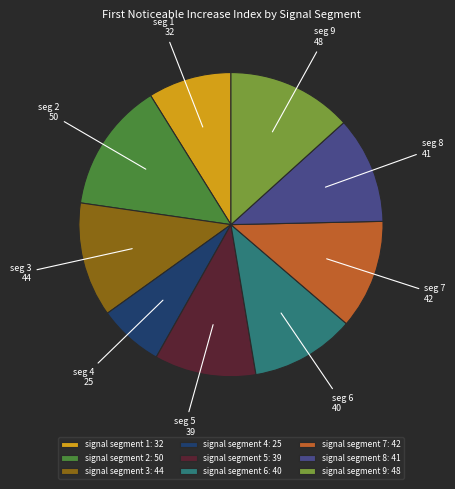

Which category has the smallest portion of the pie?

signal segment 4